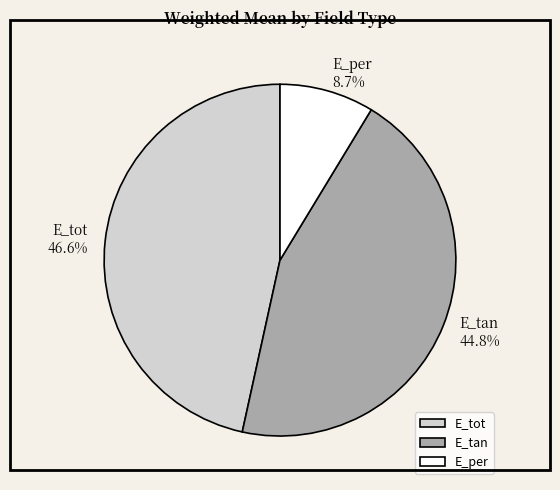

Do E_per and E_tot together represent more than half of the pie?

Yes